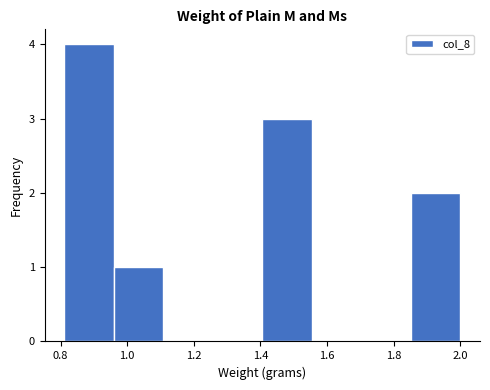

Over which range of the x-axis is the bar tallest?

0.82 to 0.96